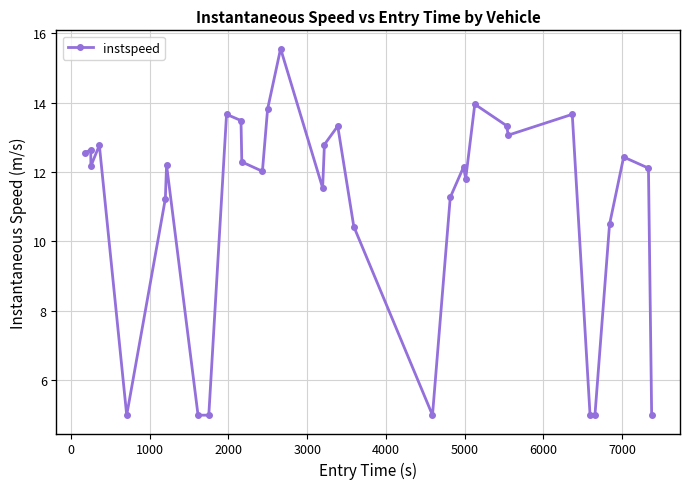

What is the sum of all values?

361.7